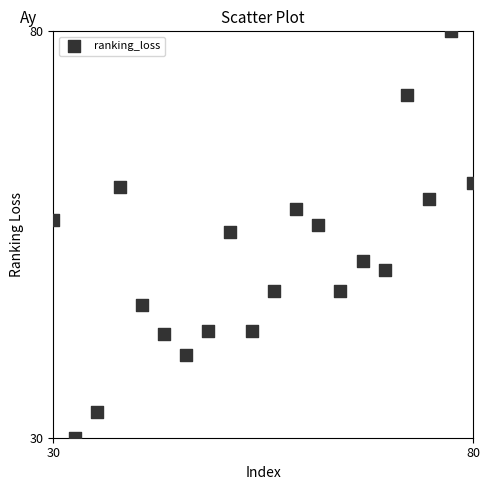

What is the range of X values (max minus min)?

50.0